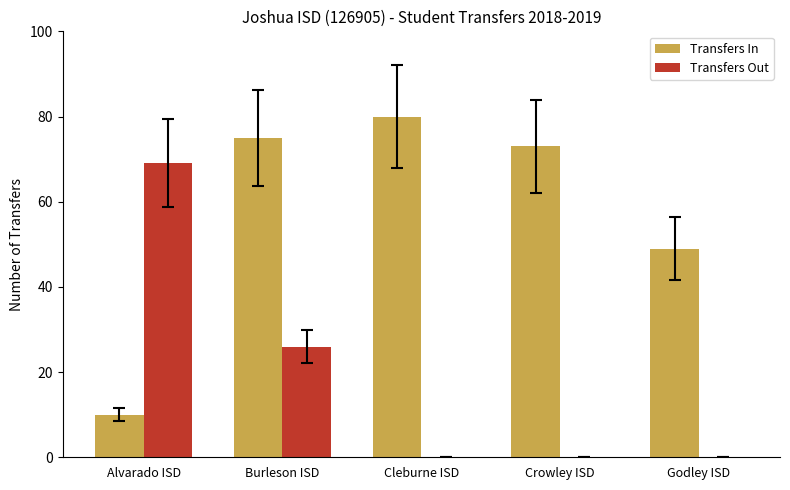

Reading left to right, extract all data points from this chart.

Transfers In: 10	75	80	73	49
Transfers Out: 69	26	0	0	0